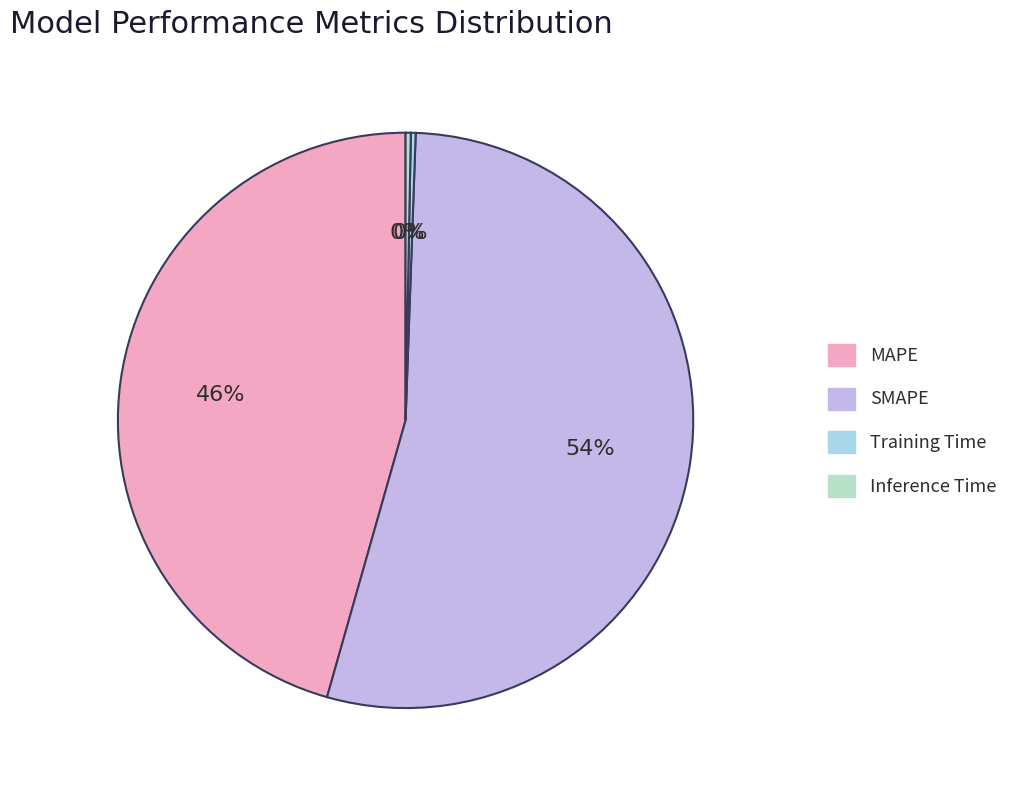

How many segments does this pie chart have?

4